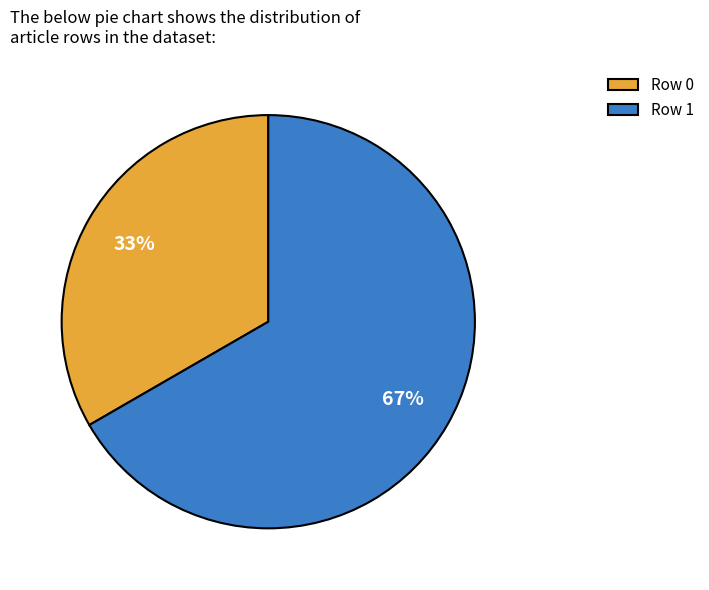

Rank the categories by value from lowest to highest.

Row 0, Row 1